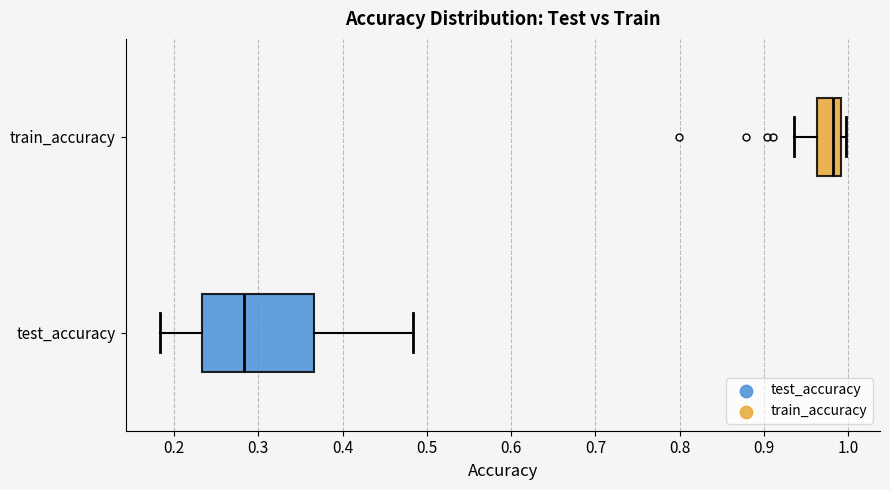

Reading bottom to top, read every box against the x-axis: the position of its median line, the range the box covers, and the ends of its whiskers. The values are not printed on the chart, so give them approximately, as read against the axis.

test_accuracy: median 0.28, box 0.23 to 0.37, whiskers 0.18 to 0.48
train_accuracy: median 0.98, box 0.96 to 0.99, whiskers 0.94 to 1.00